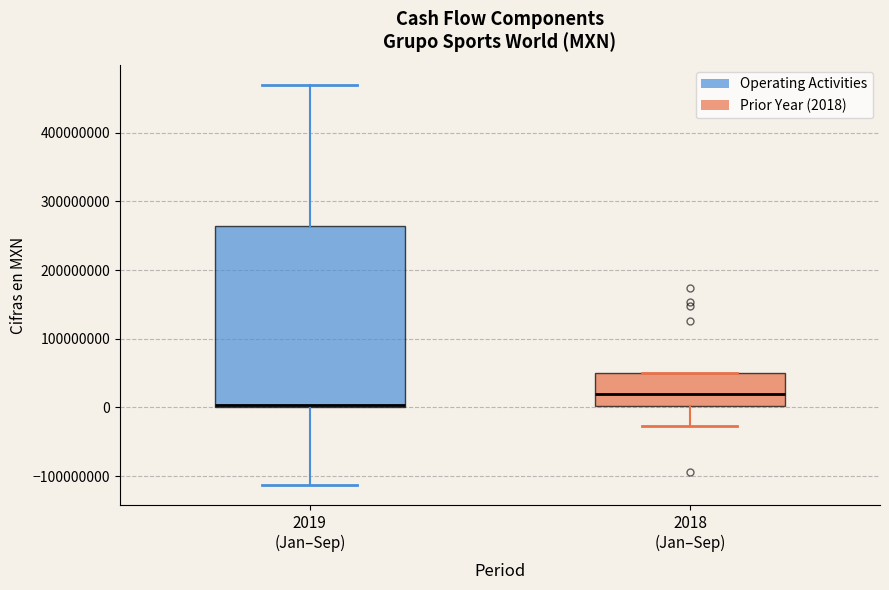

Reading left to right, transcribe this box plot: for each box, give where its median line is, the range the box spans, and where its two whiskers end, as read against the y-axis. The values are not printed on the chart, so give them approximately, as read against the axis.

2019 (Jan–Sep): median 0 (just above the box's lower edge), box 0 to 260000000, whiskers -110000000 to 470000000
2018 (Jan–Sep): median 20000000, box 0 to 50000000, whiskers -30000000 to 50000000